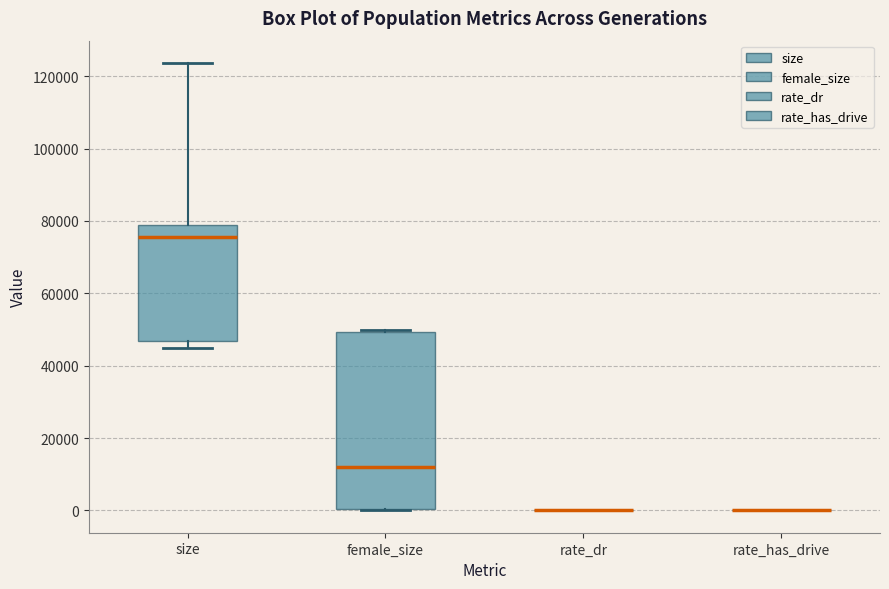

Where is the upper edge of the box for female_size on the y-axis? The values are not printed on the chart, so give them approximately, as read against the axis.

50000